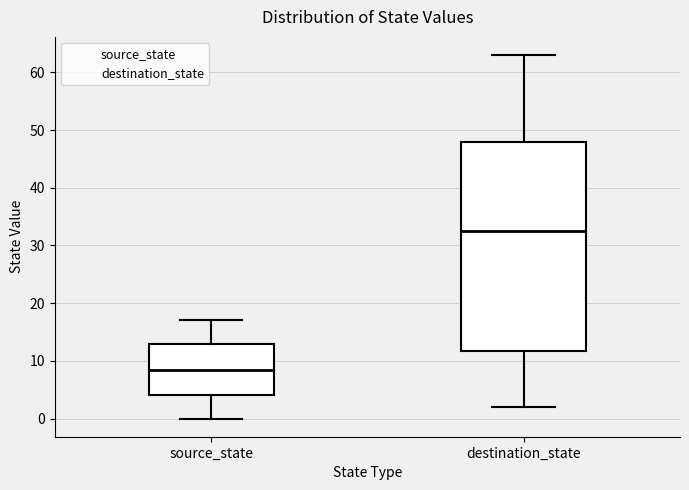

Reading left to right, transcribe this box plot: for each box, give where its median line is, the range the box spans, and where its two whiskers end, as read against the y-axis. The values are not printed on the chart, so give them approximately, as read against the axis.

source_state: median 9, box 4 to 13, whiskers 0 to 17
destination_state: median 33, box 12 to 48, whiskers 2 to 63